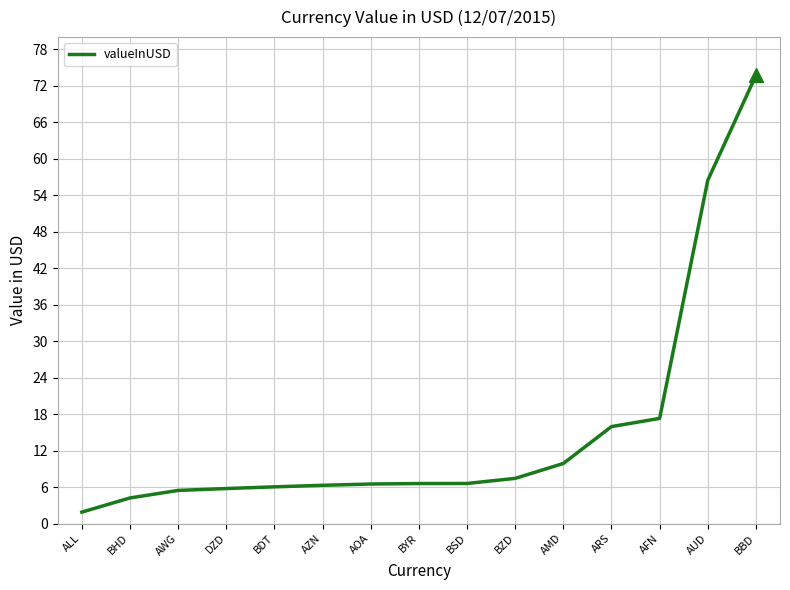

What is the ratio of the value at AWG to the value at AFN?

0.3